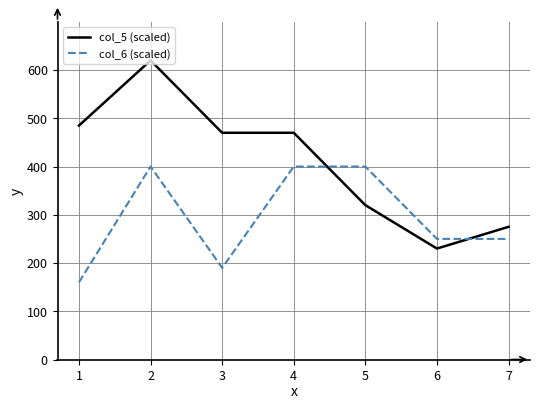

What is the minimum value shown in the chart?

160